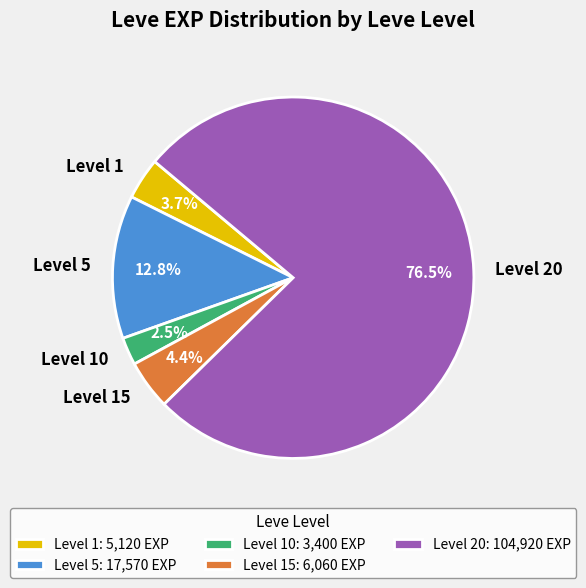

How many segments does this pie chart have?

5